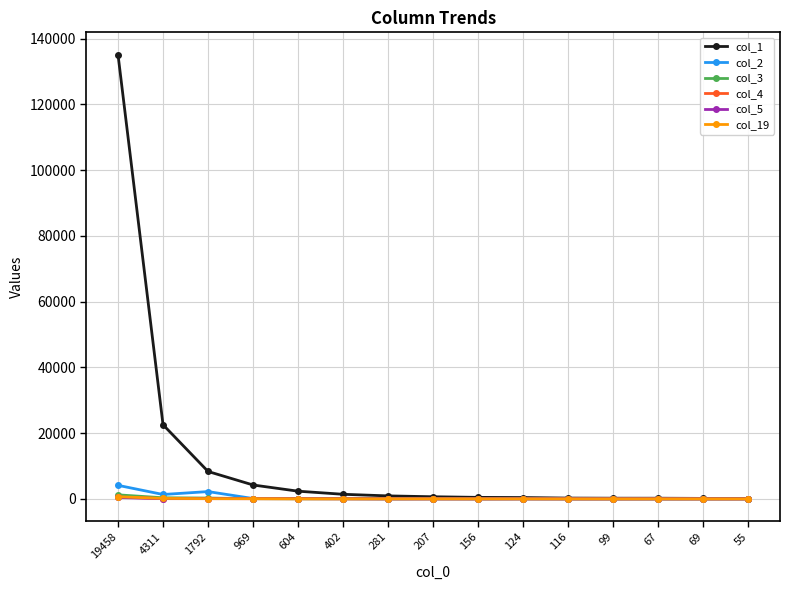

Is the value of col_2 at 156 greater than the value of col_1 at 969?

No